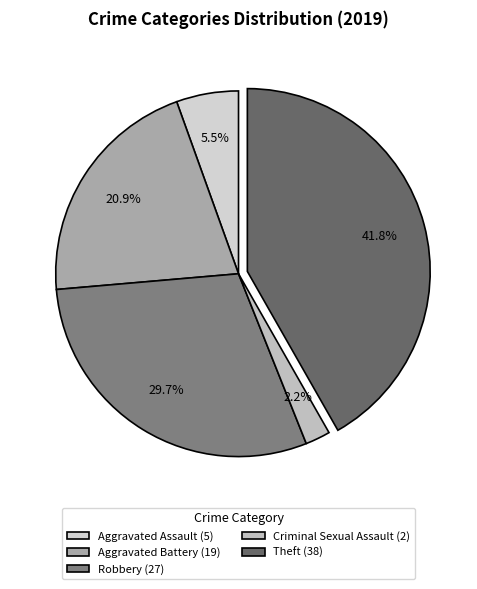

To the nearest percent, what is the average slice percentage?

20%